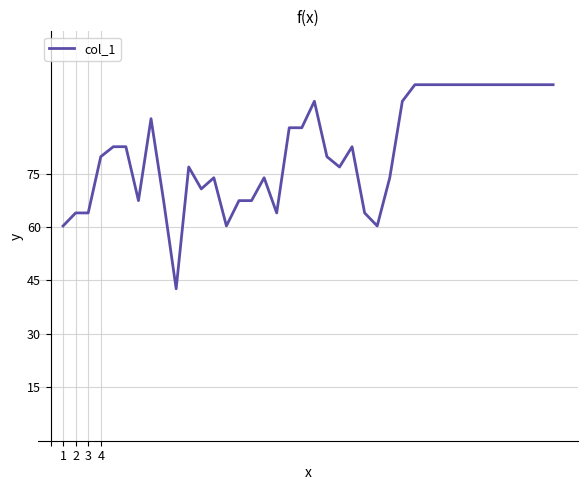

What is the greatest value displayed?

100.0